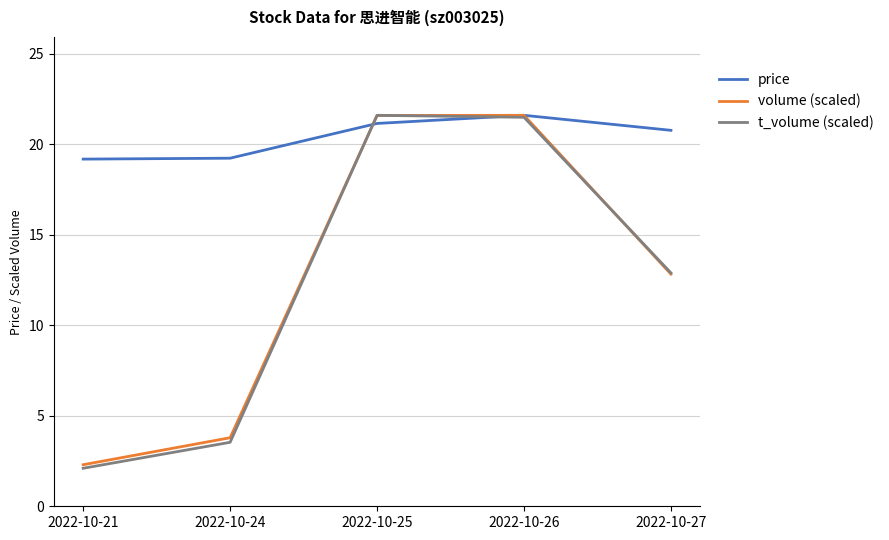

Between 2022-10-24 and 2022-10-27, which series saw the biggest shift?

t_volume (scaled)